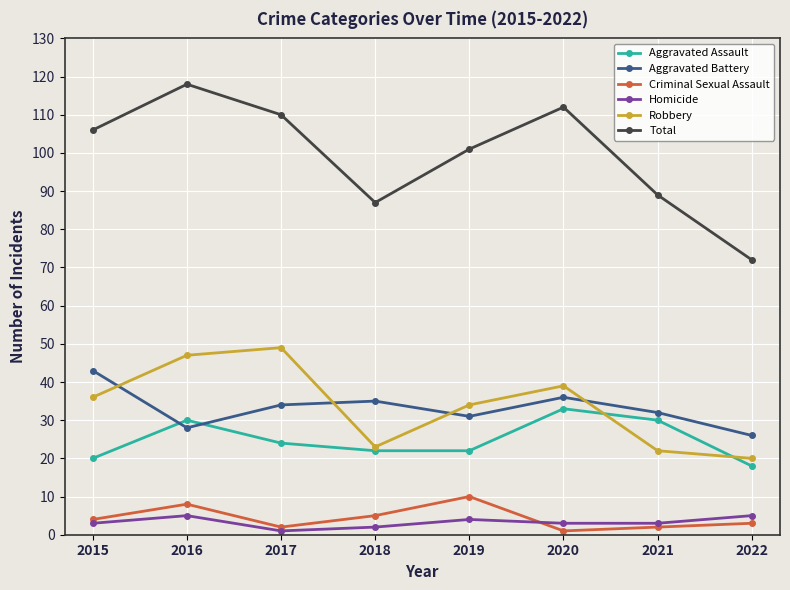

Where is the first local minimum for Total?

2018